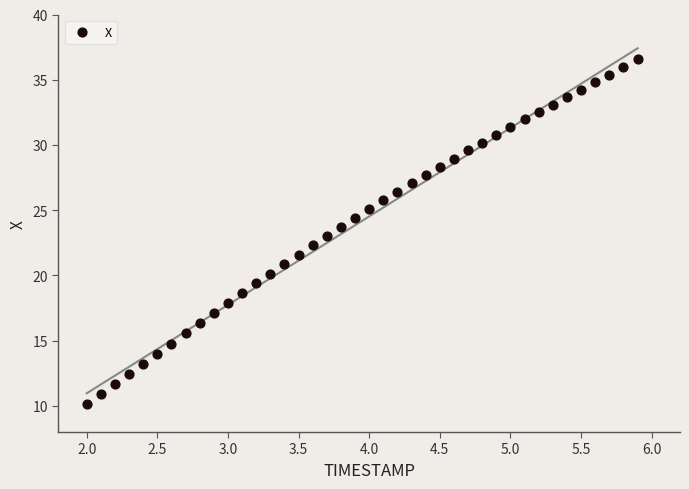

What is the range of X values (max minus min)?

3.9